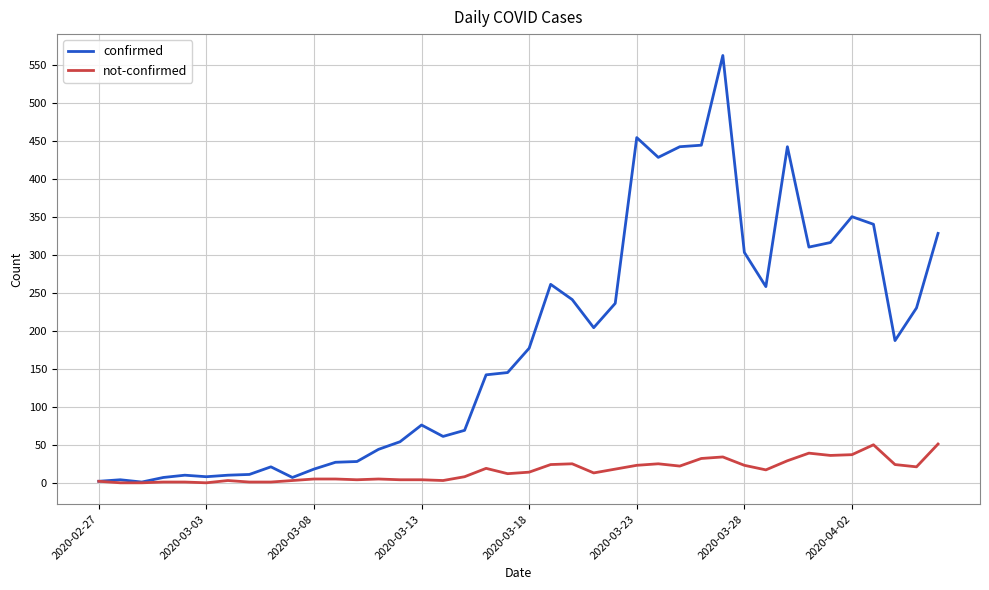

Which series has the largest range (max minus min)?

confirmed